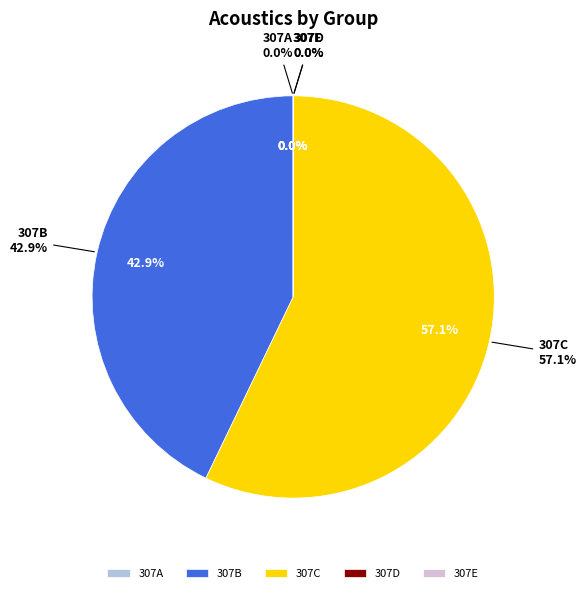

To the nearest percent, what is the difference between the largest and smallest slice percentages?

57%